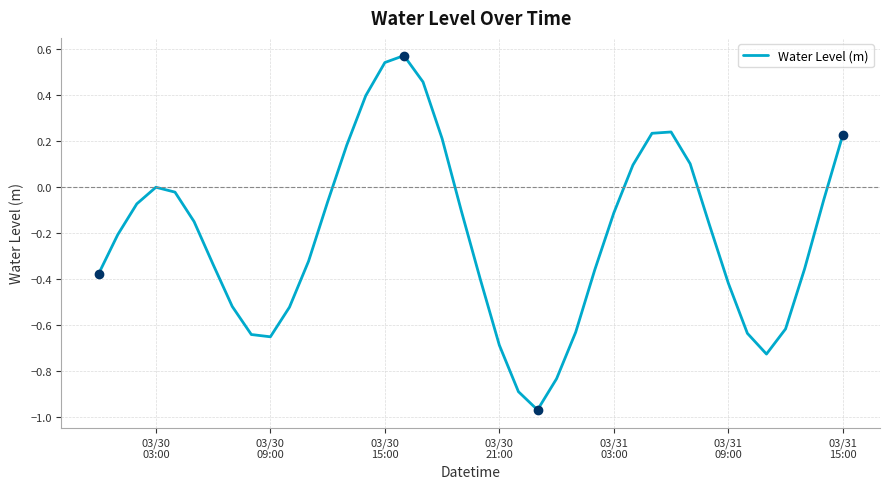

What is the difference between the maximum and minimum values?

1.5